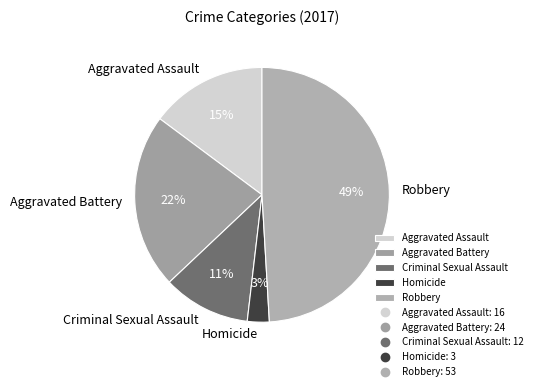

Which category has the smallest portion of the pie?

Homicide